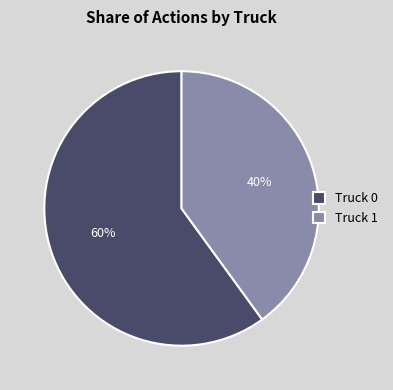

Does Truck 1 represent more than half of the total?

No